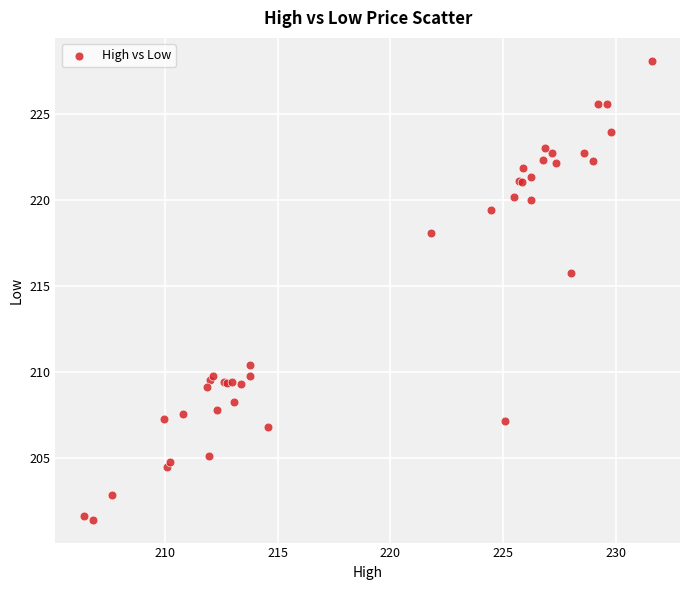

What Y value in the scatter plot is closest to 214?

215.8